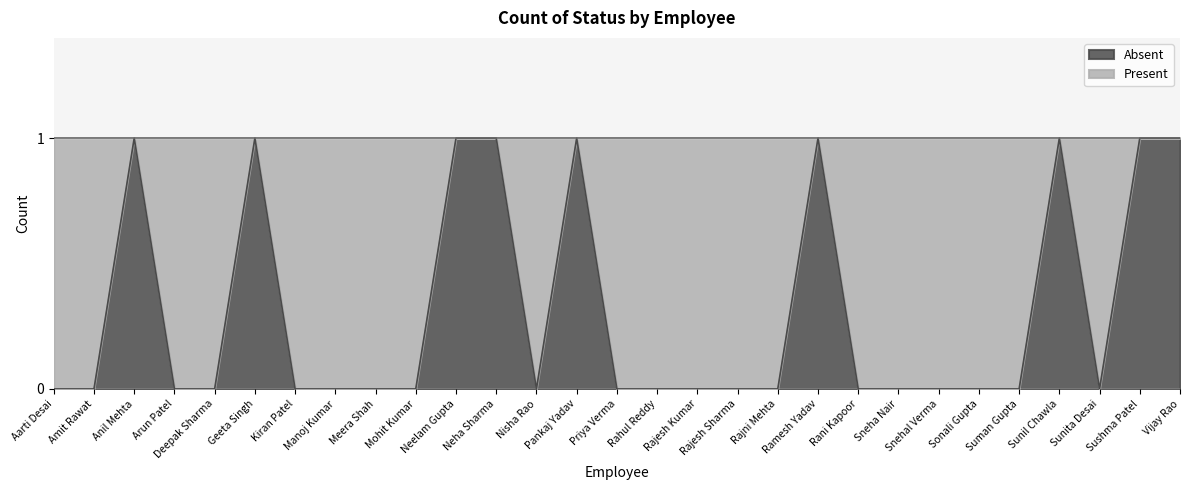

What is the difference between the maximum and minimum values?

1